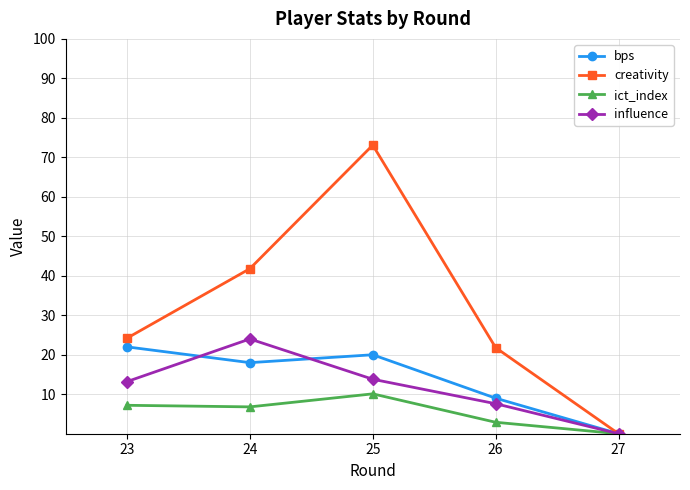

At which category does influence reach its first local peak?

24